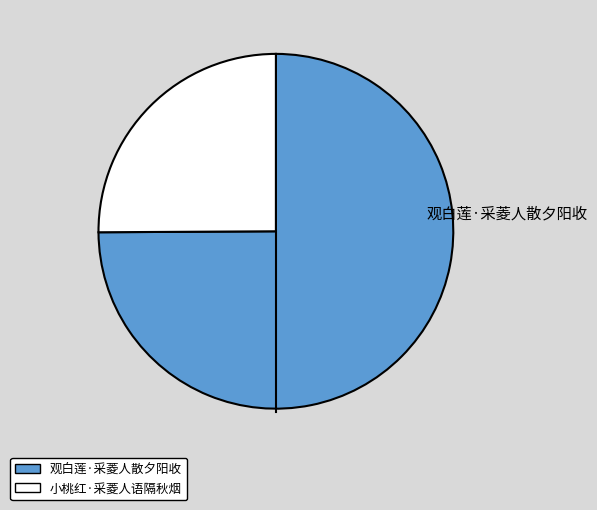

Which slice represents more than half of the pie?

观白莲·采菱人散夕阳收